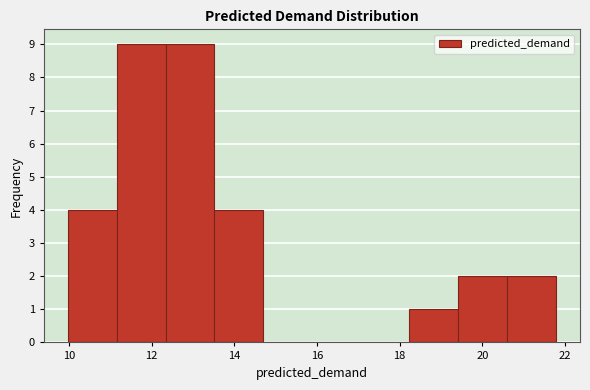

Reading left to right, transcribe this chart: for each bar, give the range it covers on the x-axis and its height. Neither the bar edges nor the heights are printed on the chart, so give them approximately, as read against the axes.

10.0 to 11.2: 4
11.2 to 12.4: 9
12.4 to 13.6: 9
13.6 to 14.6: 4
14.6 to 15.8: 0
15.8 to 17.0: 0
17.0 to 18.2: 0
18.2 to 19.4: 1
19.4 to 20.6: 2
20.6 to 21.8: 2